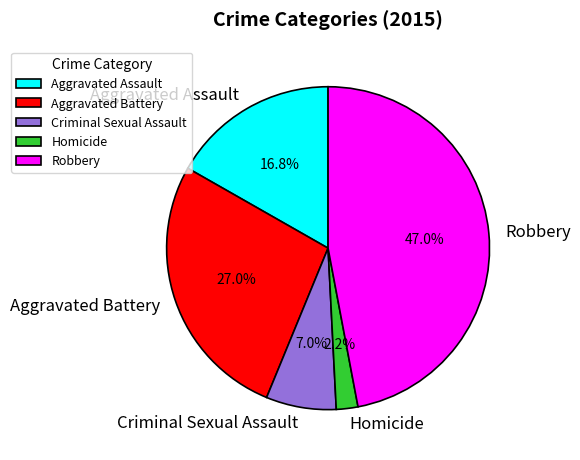

What percentage is NOT represented by Aggravated Assault?

83.2%